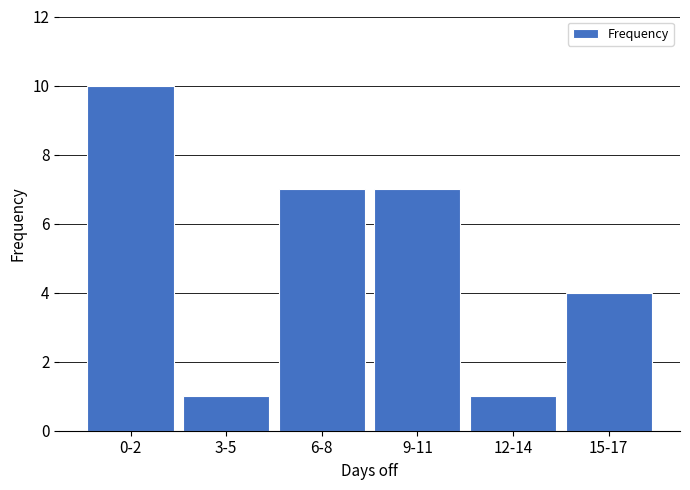

Reading right to left, extract all data points from this chart.

4	1	7	7	1	10